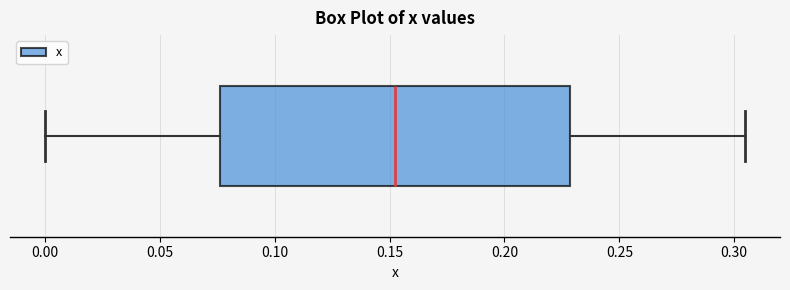

Transcribe this box plot: give where the median line is, the range the box spans, and where the two whiskers end, as read against the x-axis. The values are not printed on the chart, so give them approximately, as read against the axis.

median 0.150, box 0.075 to 0.230, whiskers 0.000 to 0.305